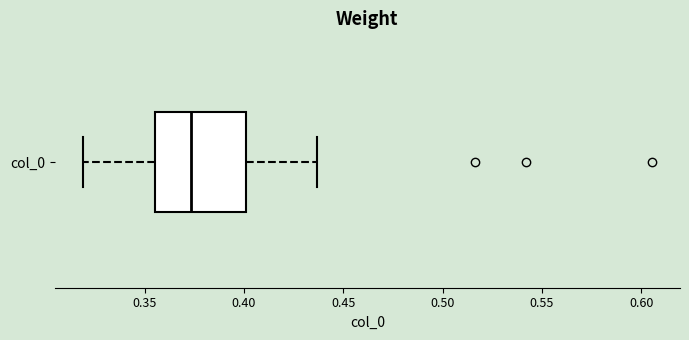

Read this box plot against the x-axis: the position of the median line, the range covered by the box, and the ends of both whiskers. The values are not printed on the chart, so give them approximately, as read against the axis.

median 0.375, box 0.355 to 0.400, whiskers 0.320 to 0.435